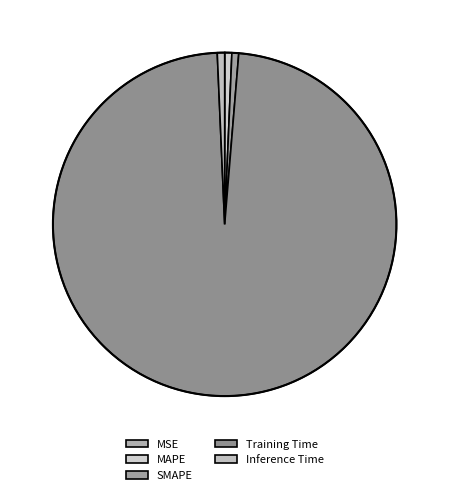

What percentage is the MAPE slice, to the nearest percent?

1%